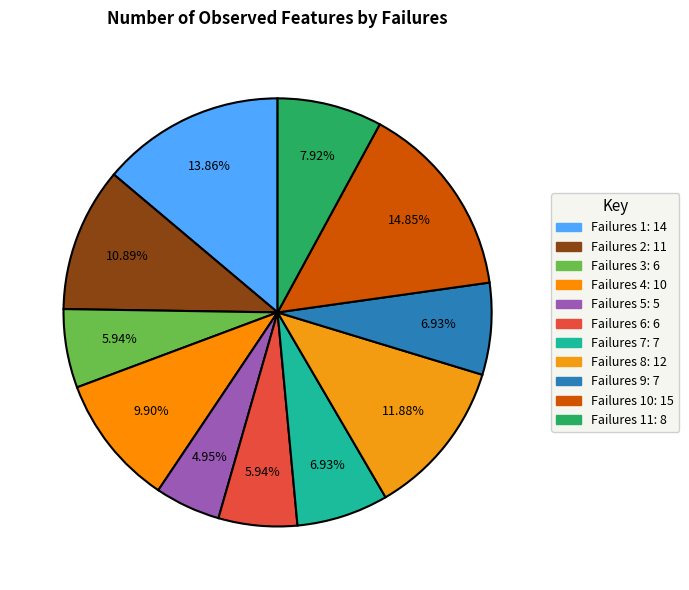

How many slices are in this pie chart?

11